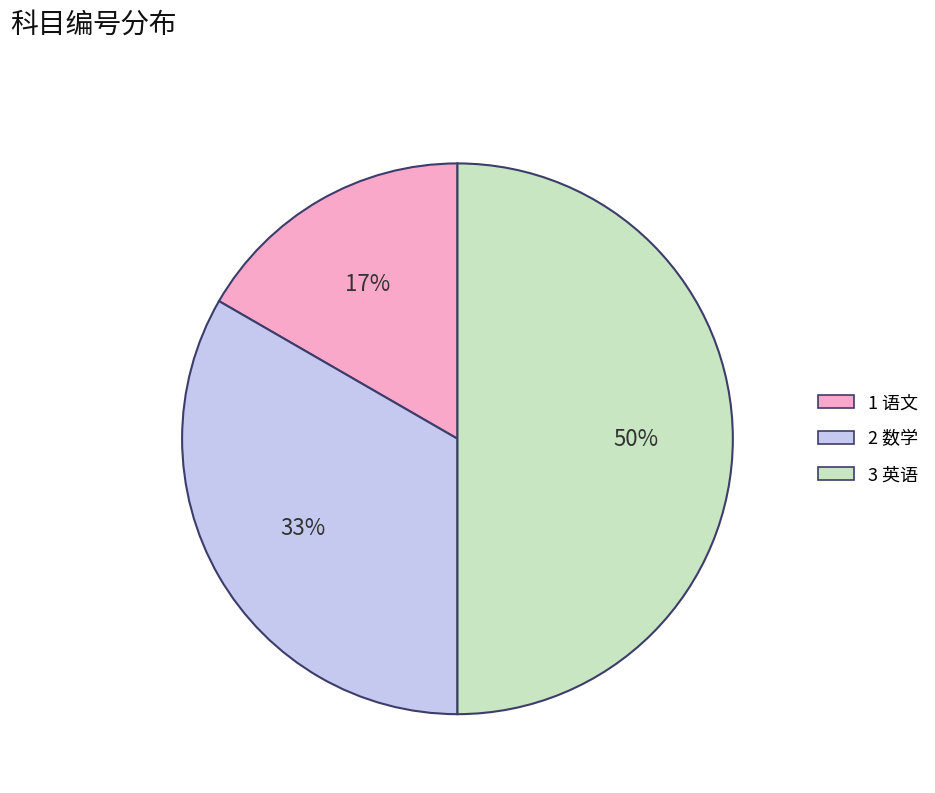

Count the number of slices in the pie.

3